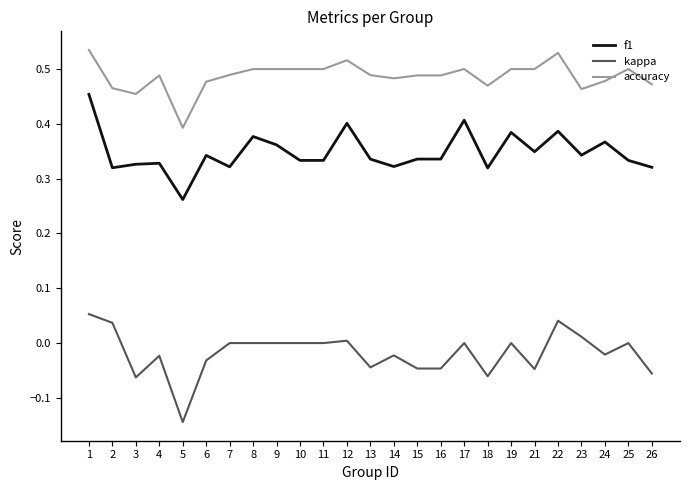

What is the total value across all series at 1?

1.0